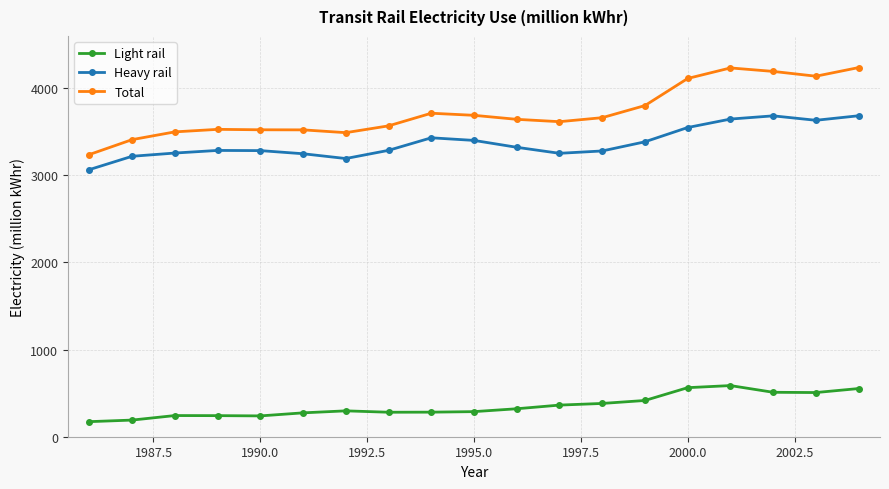

How many categories are shown in the chart?

19